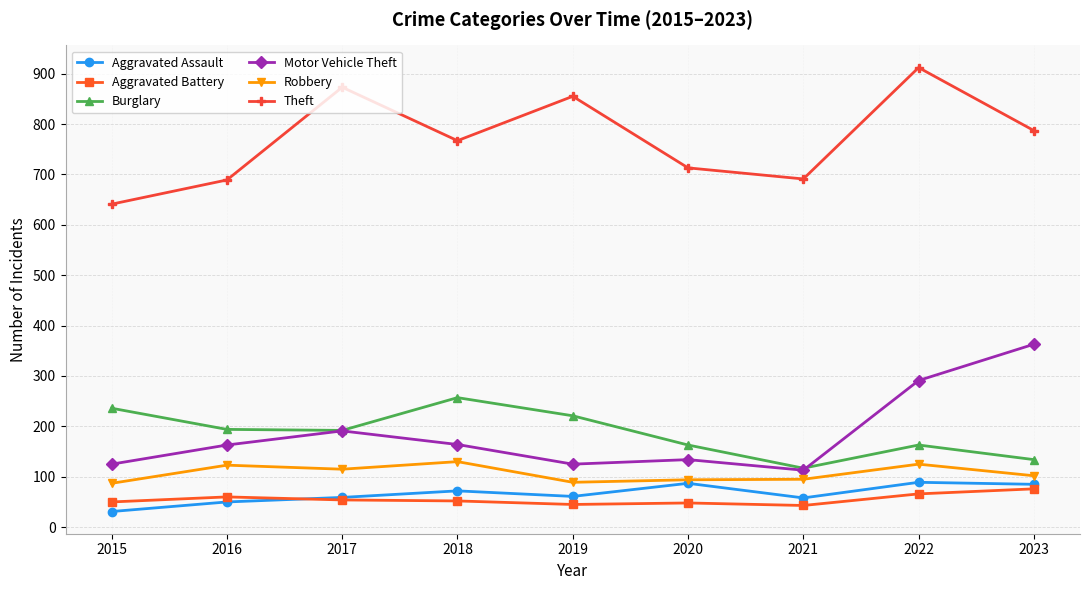

Between 2019 and 2022, which series saw the biggest shift?

Motor Vehicle Theft